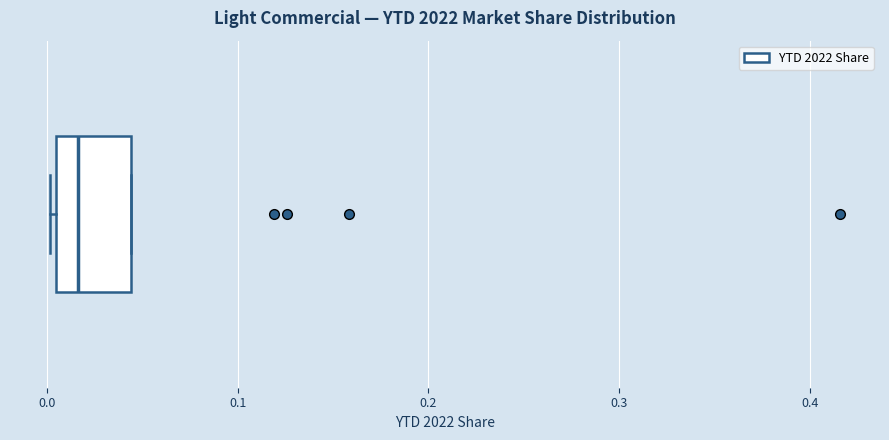

Read this box plot against the x-axis: the position of the median line, the range covered by the box, and the ends of both whiskers. The values are not printed on the chart, so give them approximately, as read against the axis.

median 0.02, box 0.00 to 0.04, whiskers 0.00 (just left of the box's left edge) to 0.04